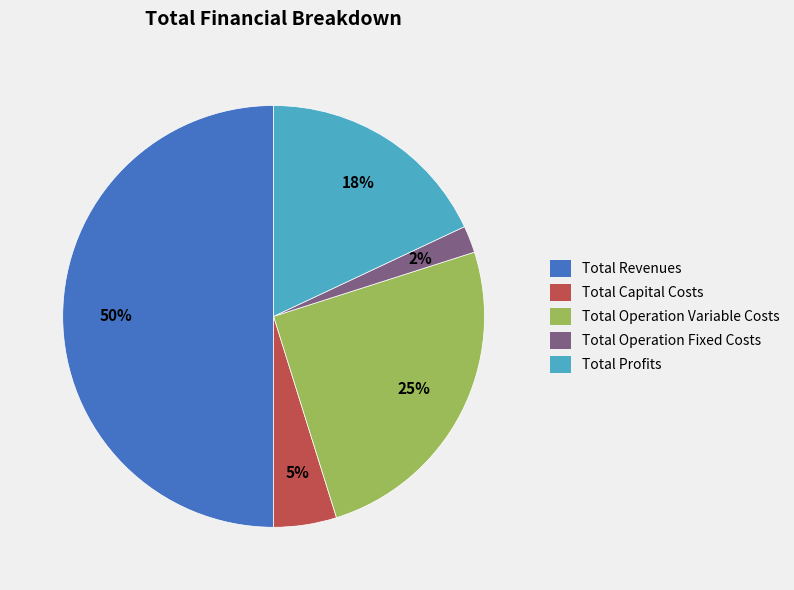

What is the ratio of the value at Total Capital Costs to the value at Total Profits?

0.3